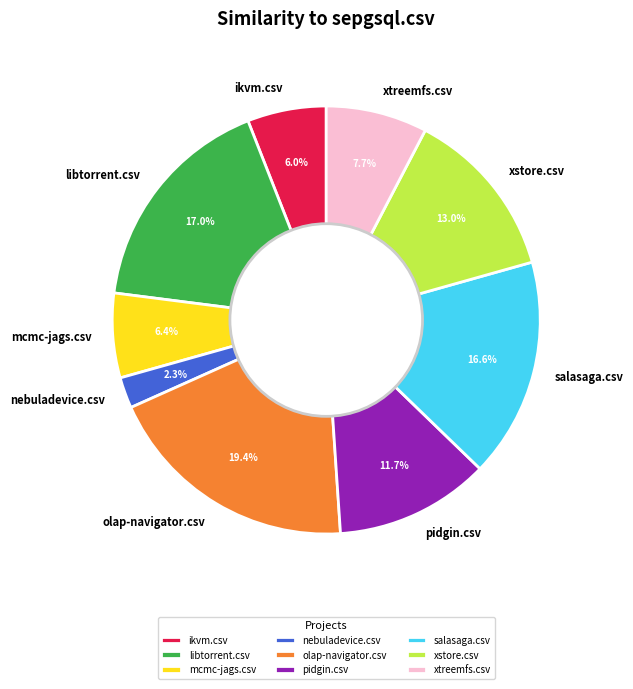

Is there a majority slice in this chart?

No